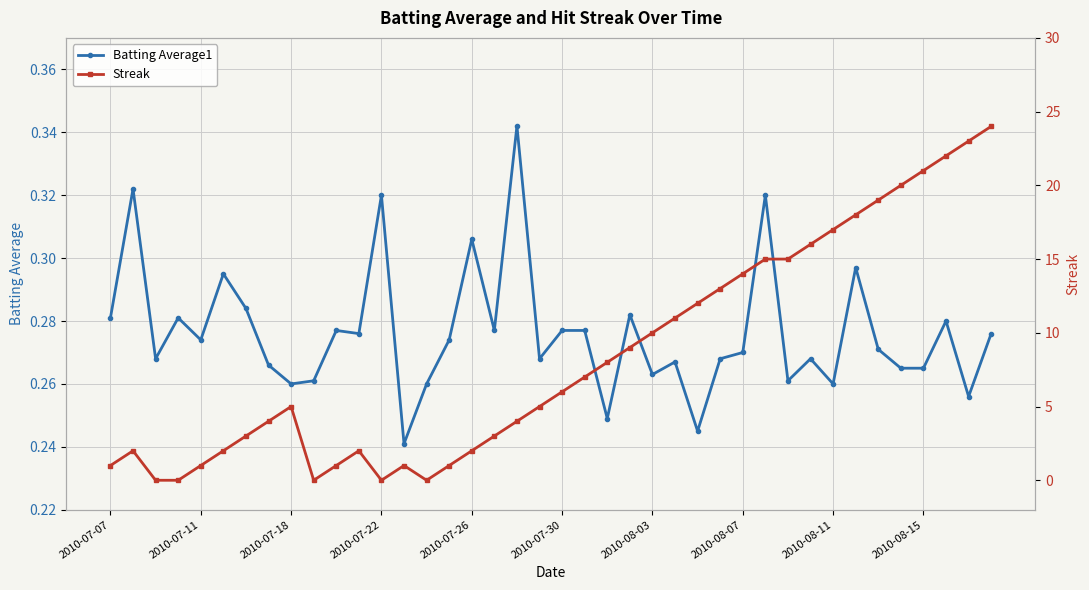

In Batting Average1, how many points are lower than both neighbors (excluding endpoints)?

13